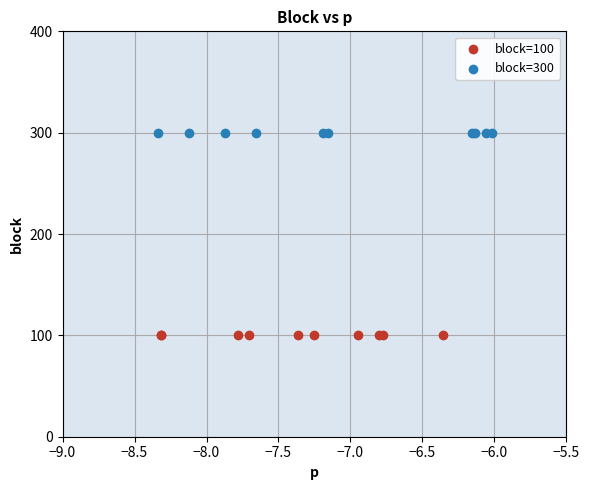

Which series contains the highest Y value?

block=300